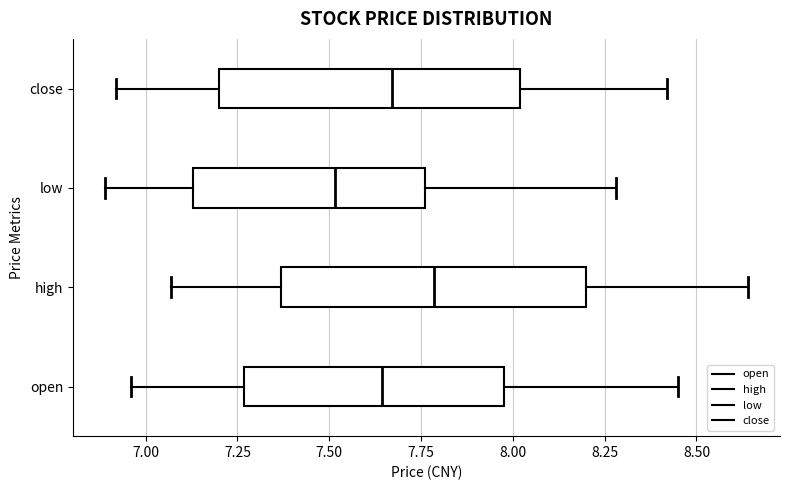

Where does the median line of the box for low sit on the x-axis? The values are not printed on the chart, so give them approximately, as read against the axis.

7.50